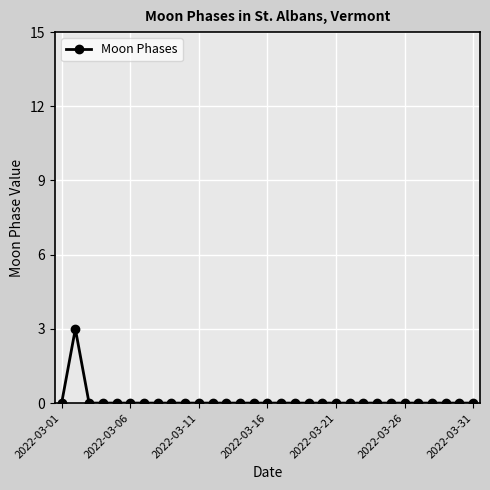

What is the sum of all values?

3